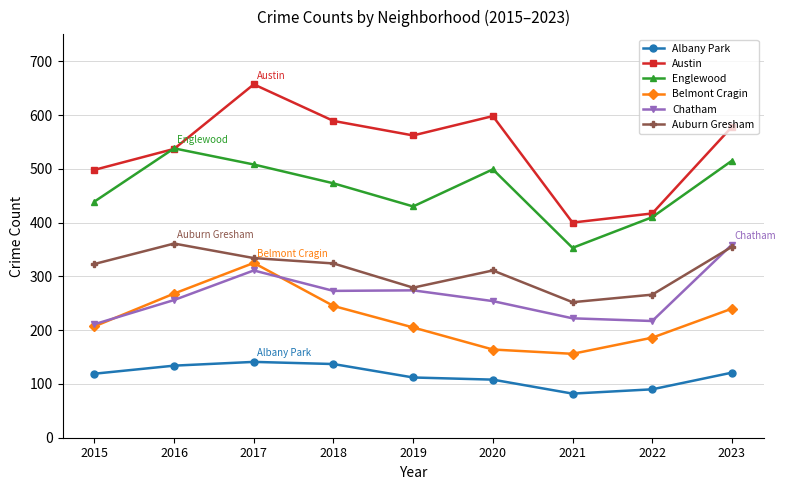

Which category has the lowest value in the Auburn Gresham series?

2021